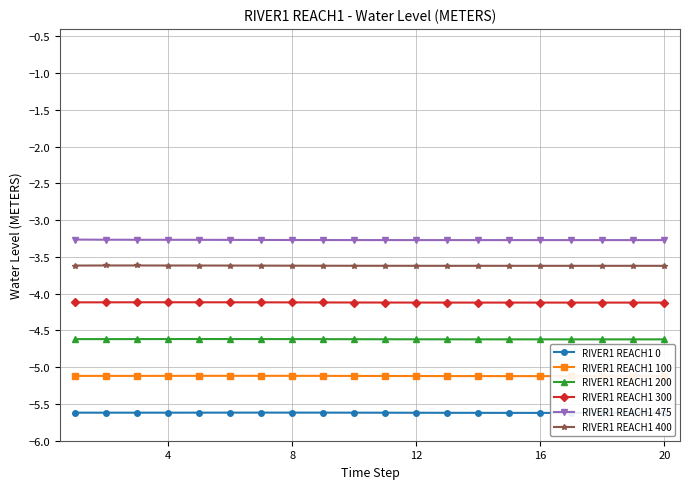

True or false: RIVER1 REACH1 200 has a value of -4.6 at 20.

True